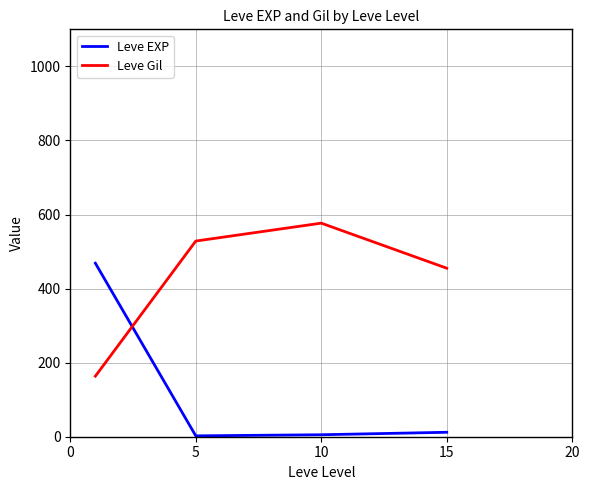

List the series in order of their peak value, highest first.

Leve Gil, Leve EXP